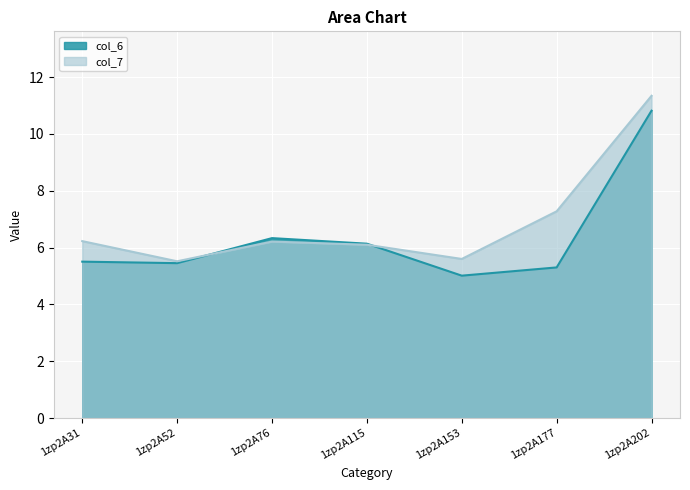

Where is the first local maximum for col_6?

1zp2A76